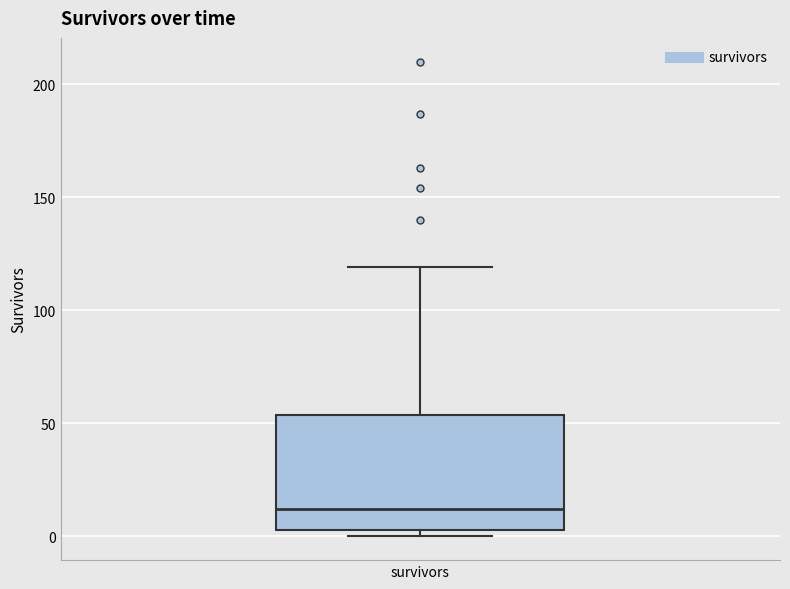

Transcribe this box plot: give where the median line is, the range the box spans, and where the two whiskers end, as read against the y-axis. The values are not printed on the chart, so give them approximately, as read against the axis.

median 10, box 5 to 55, whiskers 0 to 120